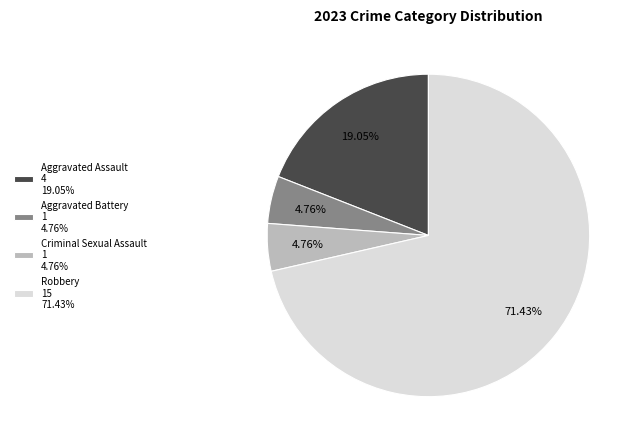

The Aggravated Assault slice represents 30% of the pie. True or false?

False